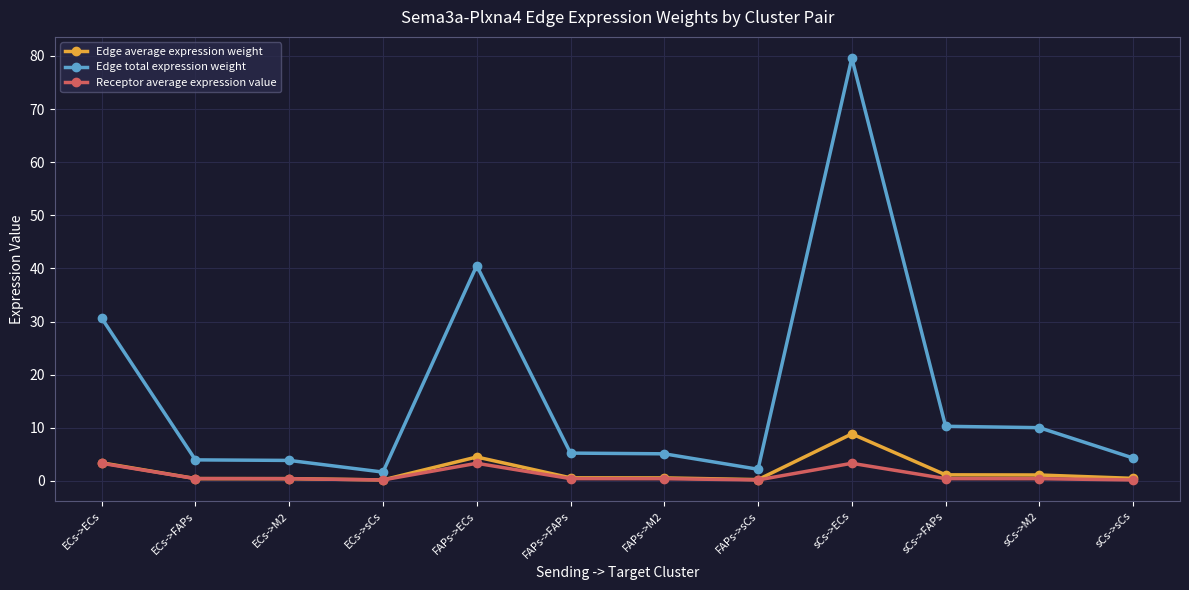

What is the greatest value displayed?

79.6